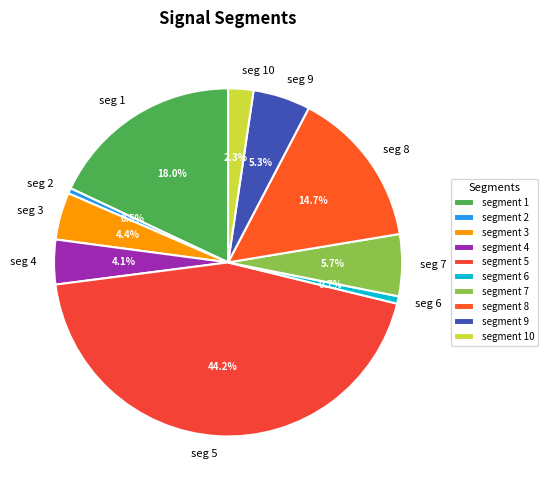

What portion of the pie excludes seg 4?

95.9%